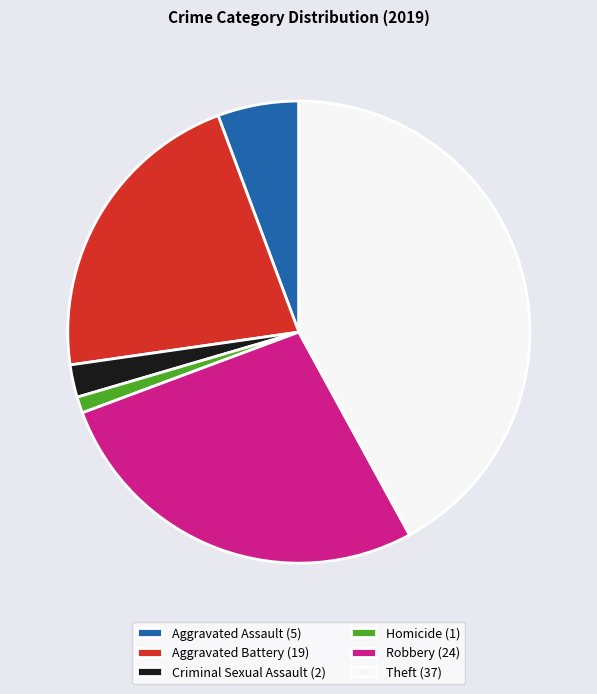

Do Aggravated Battery (19) and Theft (37) together represent more than half of the pie?

Yes